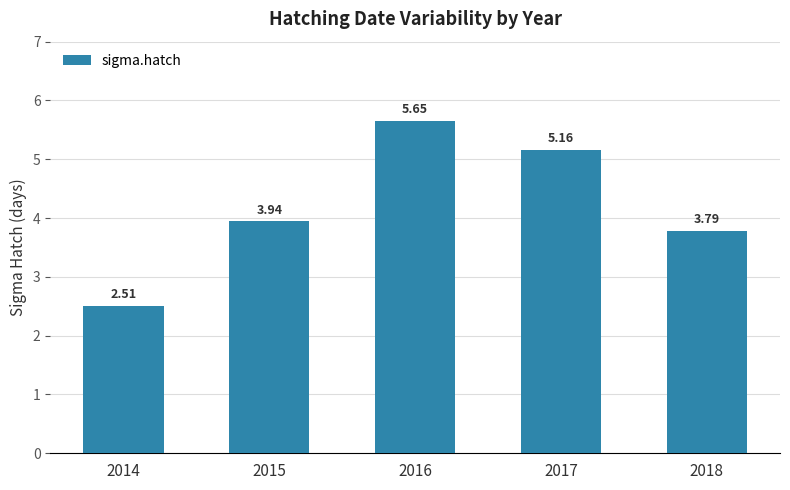

What is the ratio of the value at 2014 to the value at 2015?

0.6